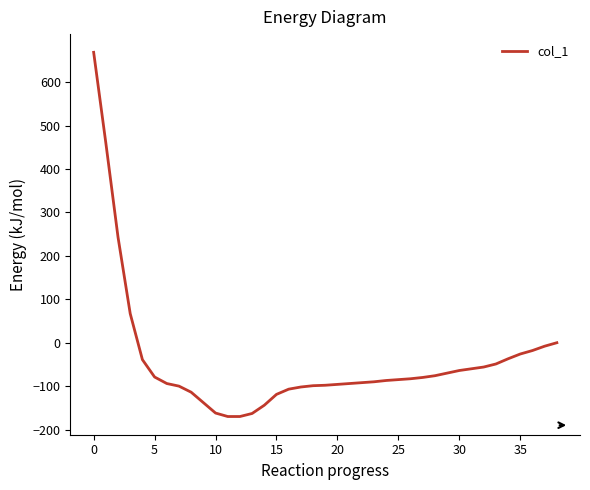

Does the chart display data point markers on the line(s)?

No